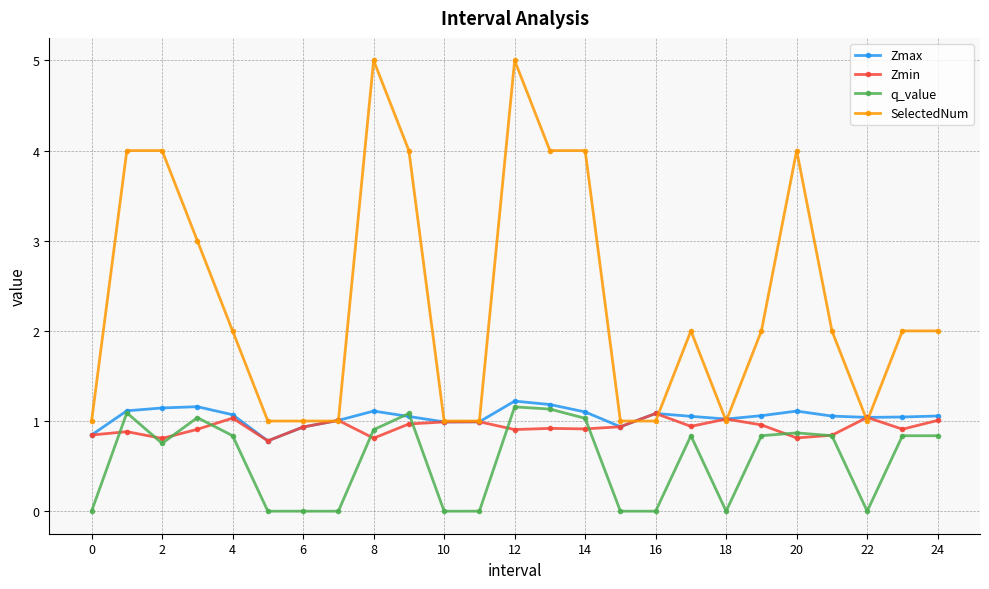

True or false: q_value and SelectedNum intersect in this chart.

False